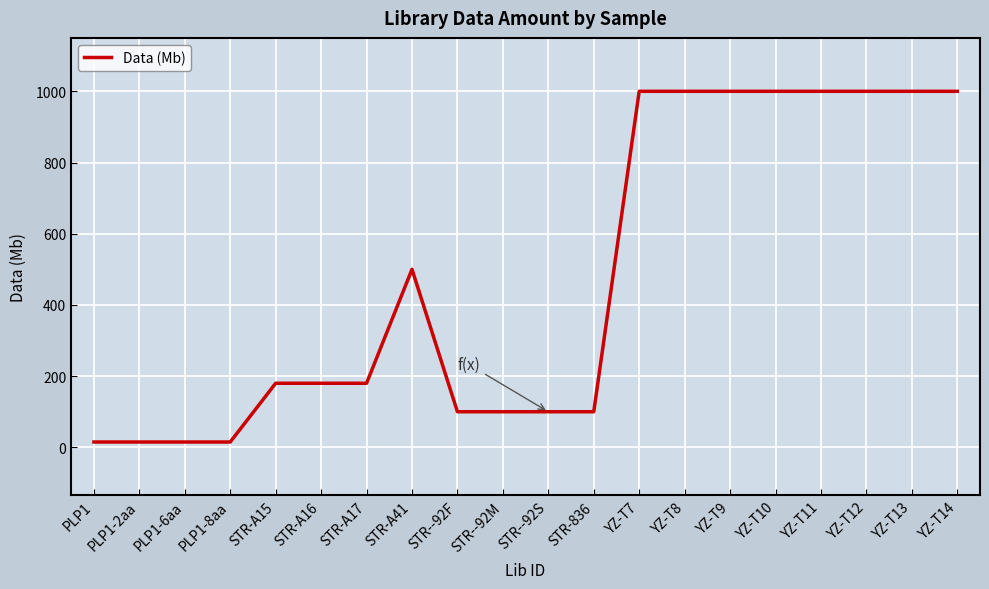

What is the difference between the maximum and minimum values?

985